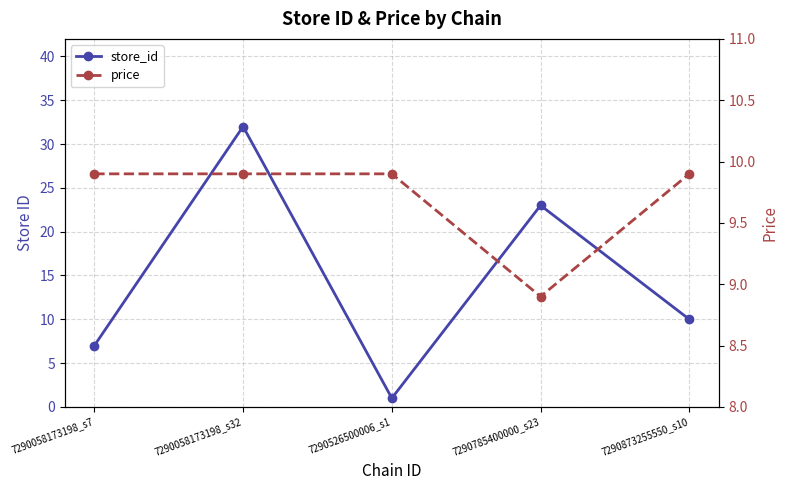

Which series changed the most between 7290785400000_s23 and 7290873255550_s10?

store_id